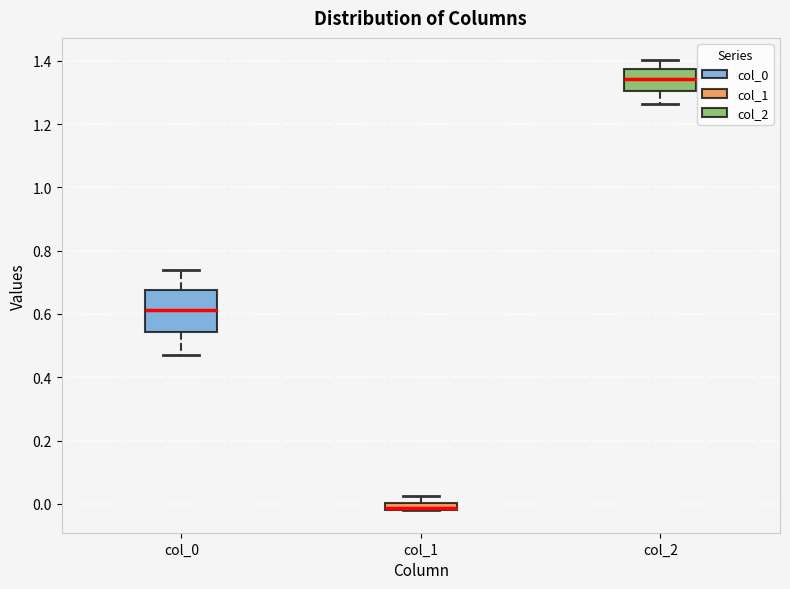

Where is the upper edge of the box for col_0 on the y-axis? The values are not printed on the chart, so give them approximately, as read against the axis.

0.68